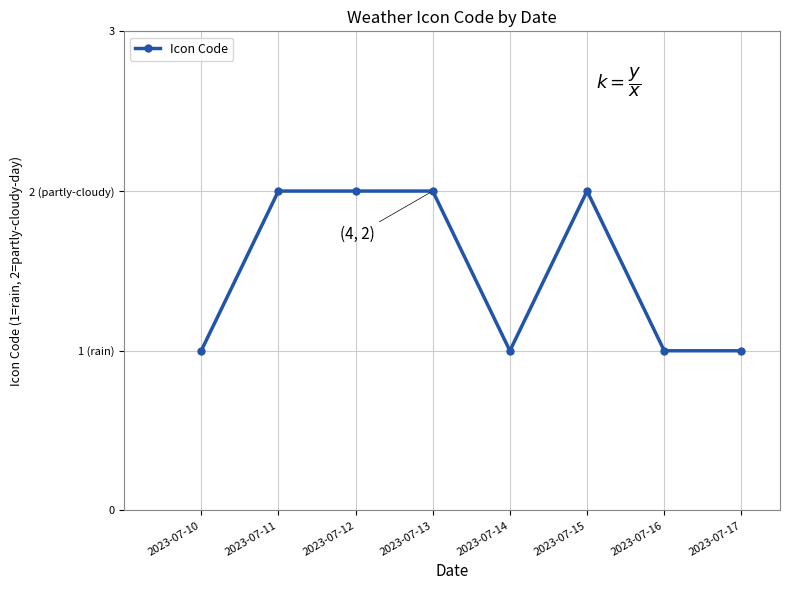

At which category does the chart reach its minimum across all series?

2023-07-10